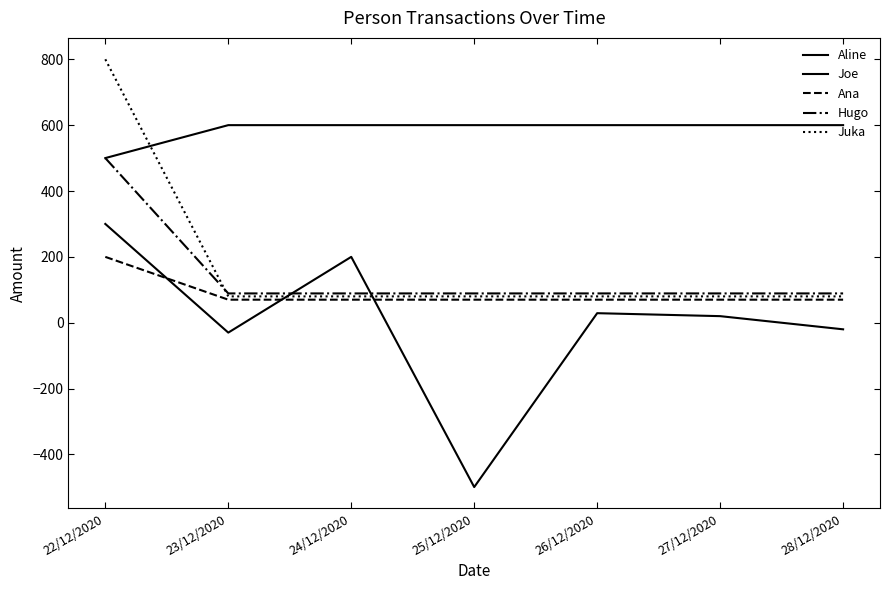

The value of Juka at 26/12/2020 is 80. True or false?

True